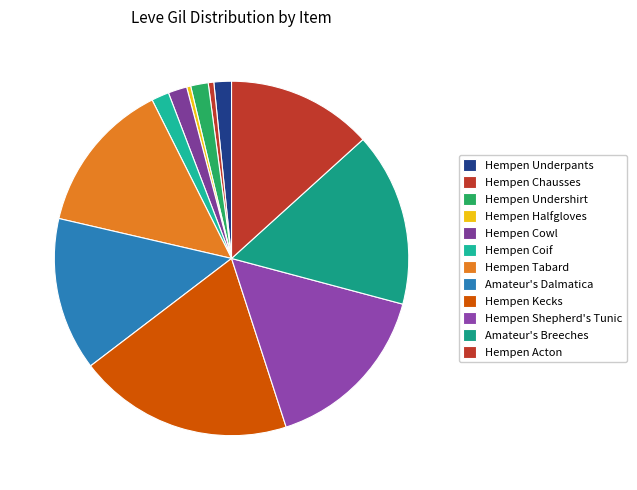

Count the number of slices in the pie.

12